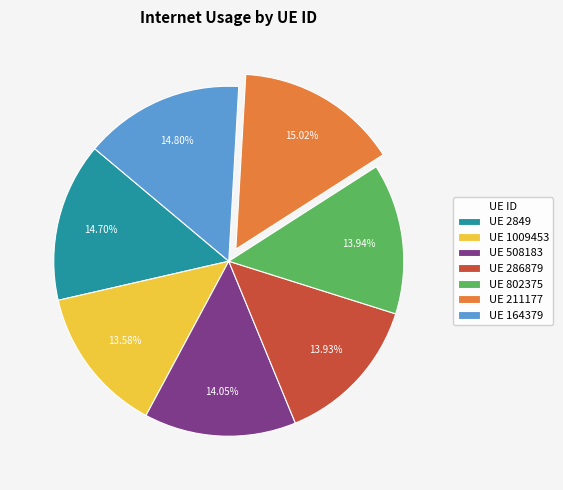

Is there a majority slice in this chart?

No